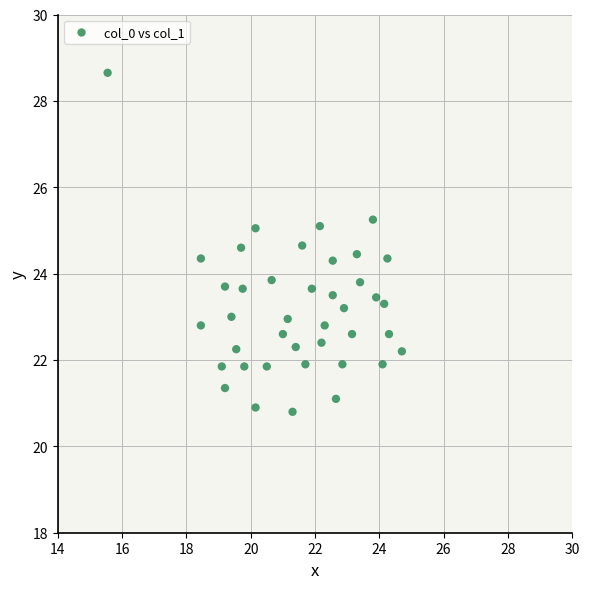

What is the range of X values (max minus min)?

9.1